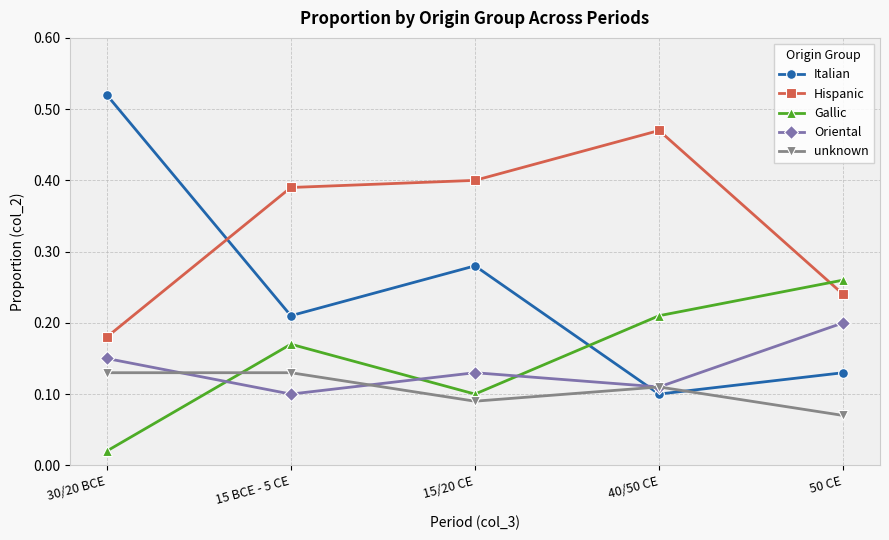

How many series are shown in this chart?

5